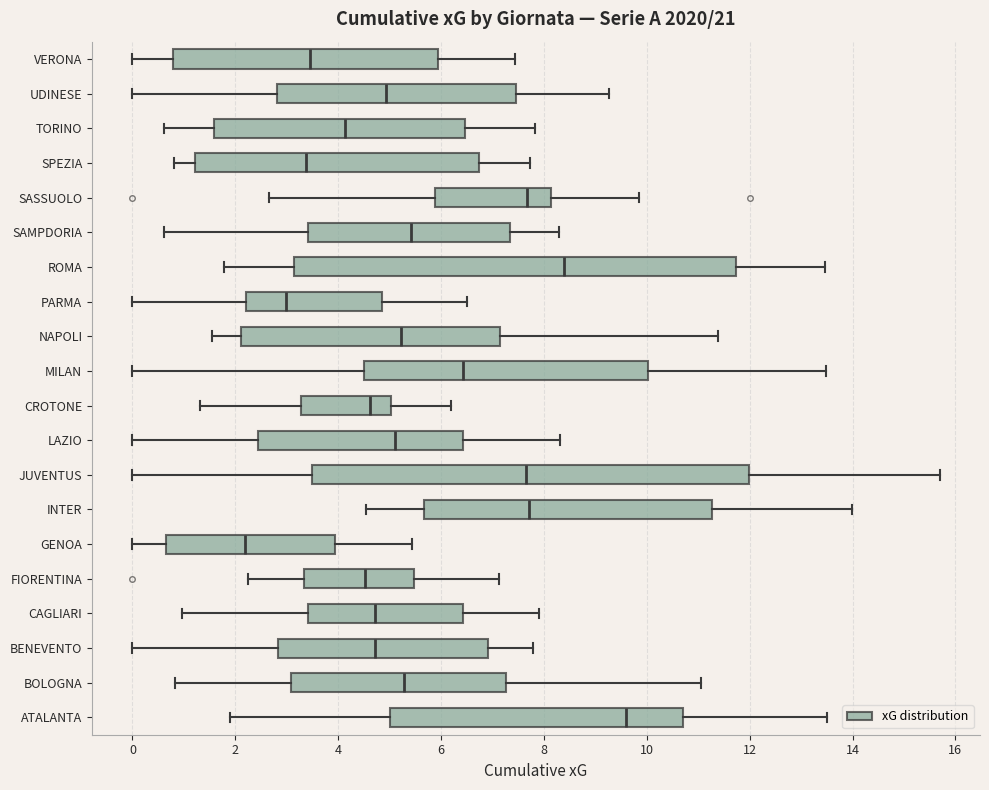

Reading bottom to top, read every box against the x-axis: the position of its median line, the range the box covers, and the ends of its whiskers. The values are not printed on the chart, so give them approximately, as read against the axis.

ATALANTA: median 9.6, box 5.0 to 10.8, whiskers 1.8 to 13.6
BOLOGNA: median 5.2, box 3.0 to 7.2, whiskers 0.8 to 11.0
BENEVENTO: median 4.8, box 2.8 to 7.0, whiskers 0.0 to 7.8
CAGLIARI: median 4.8, box 3.4 to 6.4, whiskers 1.0 to 7.8
FIORENTINA: median 4.6, box 3.4 to 5.4, whiskers 2.2 to 7.2
GENOA: median 2.2, box 0.6 to 4.0, whiskers 0.0 to 5.4
INTER: median 7.8, box 5.6 to 11.2, whiskers 4.6 to 14.0
JUVENTUS: median 7.6, box 3.4 to 12.0, whiskers 0.0 to 15.6
LAZIO: median 5.2, box 2.4 to 6.4, whiskers 0.0 to 8.4
CROTONE: median 4.6, box 3.2 to 5.0, whiskers 1.4 to 6.2
MILAN: median 6.4, box 4.4 to 10.0, whiskers 0.0 to 13.4
NAPOLI: median 5.2, box 2.2 to 7.2, whiskers 1.6 to 11.4
PARMA: median 3.0, box 2.2 to 4.8, whiskers 0.0 to 6.6
ROMA: median 8.4, box 3.2 to 11.8, whiskers 1.8 to 13.4
SAMPDORIA: median 5.4, box 3.4 to 7.4, whiskers 0.6 to 8.2
SASSUOLO: median 7.6, box 5.8 to 8.2, whiskers 2.6 to 9.8
SPEZIA: median 3.4, box 1.2 to 6.8, whiskers 0.8 to 7.8
TORINO: median 4.2, box 1.6 to 6.4, whiskers 0.6 to 7.8
UDINESE: median 5.0, box 2.8 to 7.4, whiskers 0.0 to 9.2
VERONA: median 3.4, box 0.8 to 6.0, whiskers 0.0 to 7.4